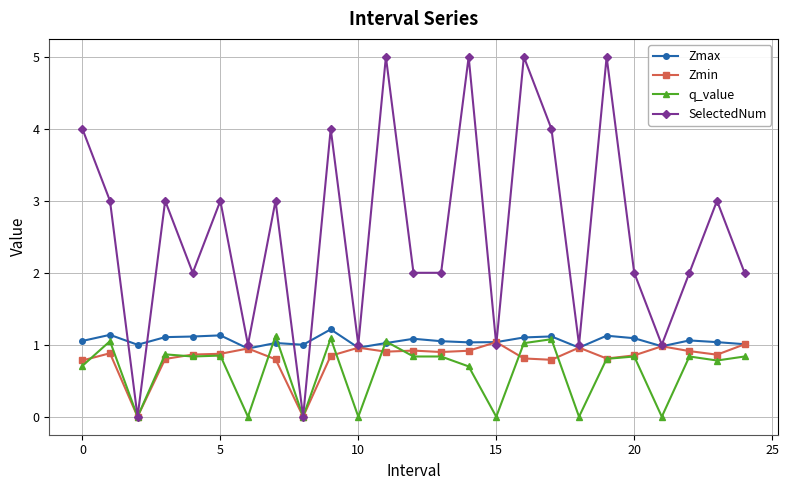

Count the number of categories in the chart.

25